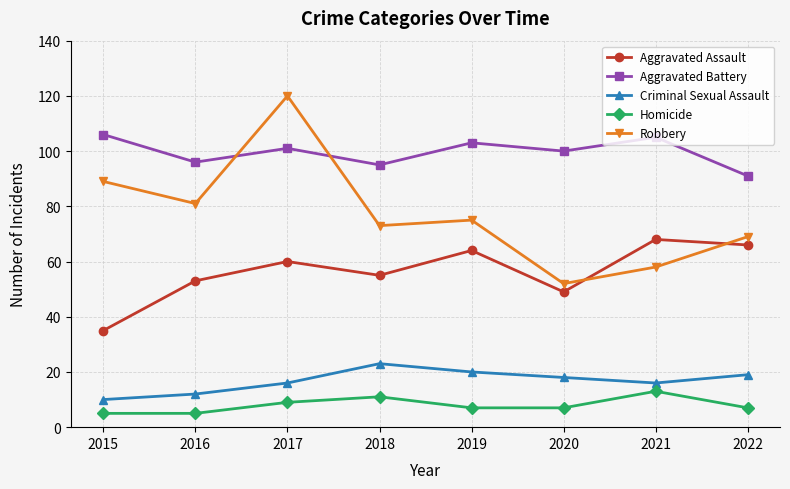

What is the value of the Aggravated Assault point at the 7th from the left?

68